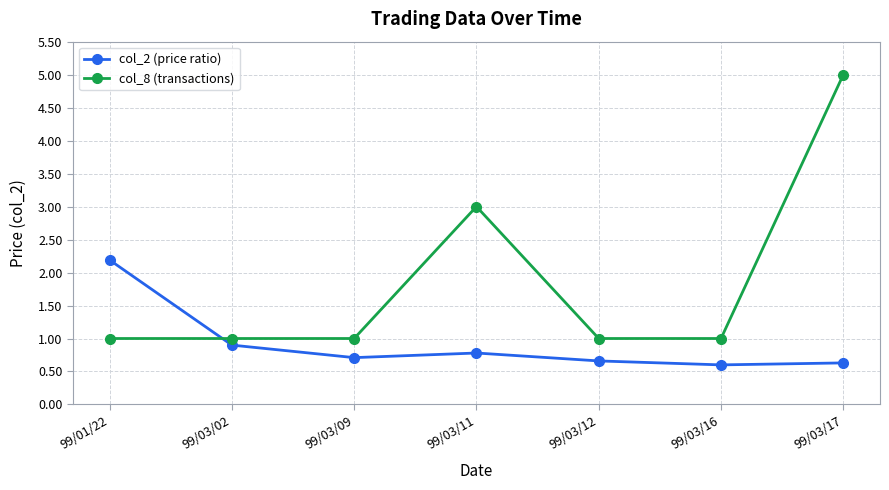

What is the sum of all col_2 (price ratio) values?

6.5